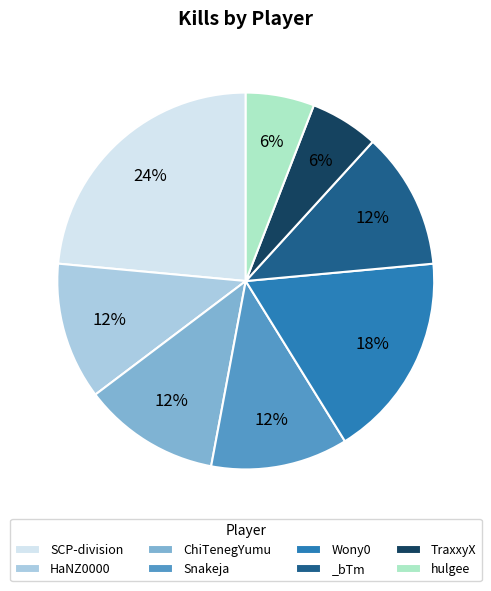

Do ChiTenegYumu and SCP-division together represent more than half of the pie?

No